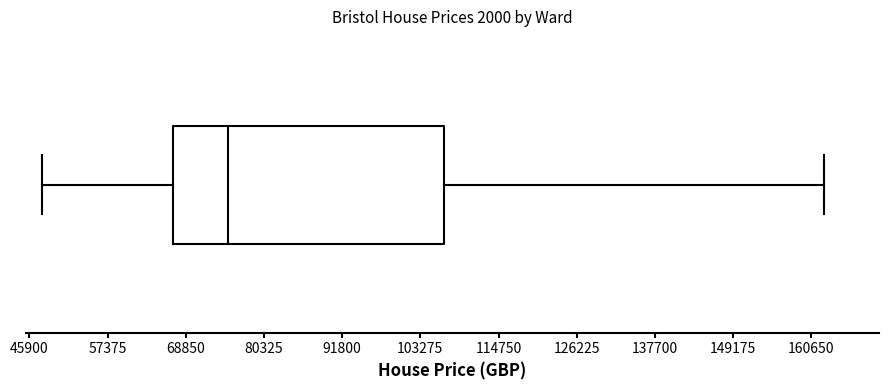

Where is the right edge of the box on the x-axis? The values are not printed on the chart, so give them approximately, as read against the axis.

106000